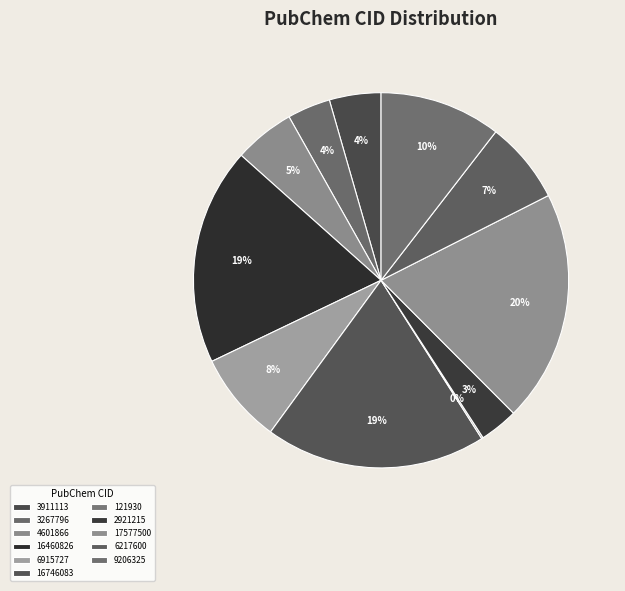

The 6915727 slice represents 19% of the pie. True or false?

False